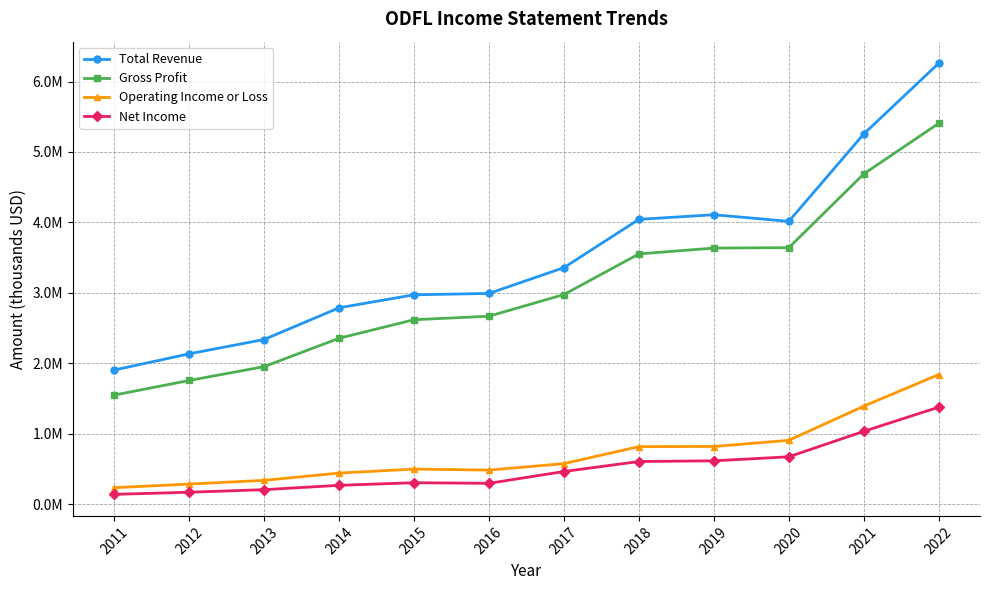

True or false: Operating Income or Loss and Total Revenue cross at least once.

False